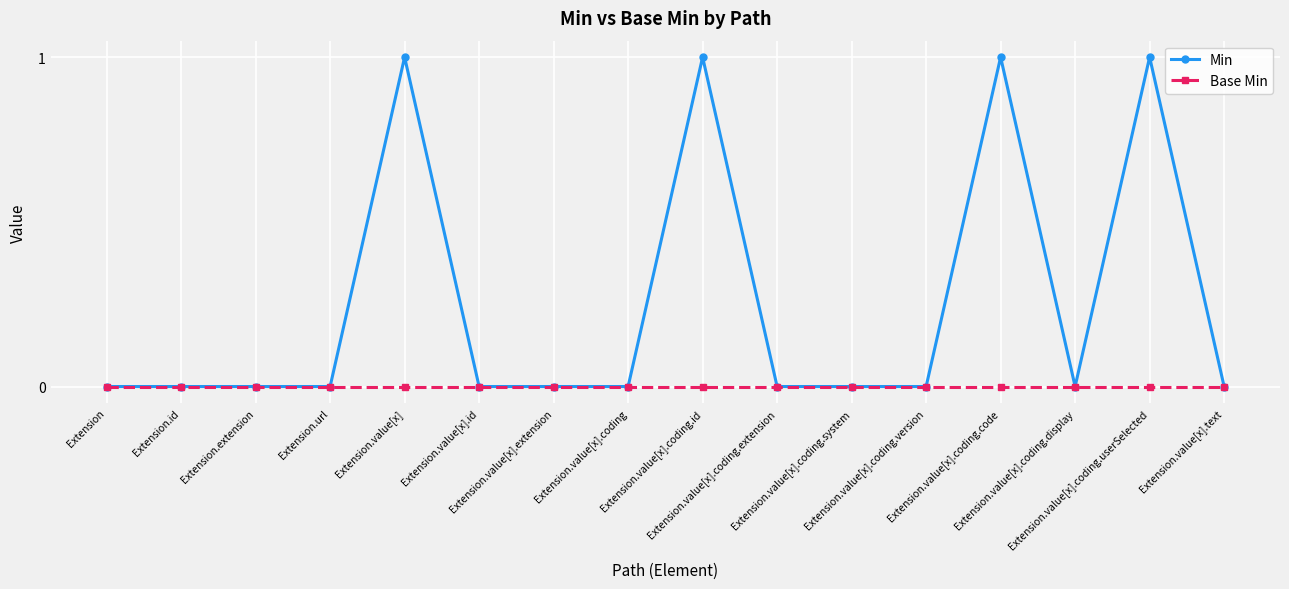

List the series in order of their overall mean, lowest first.

Base Min, Min